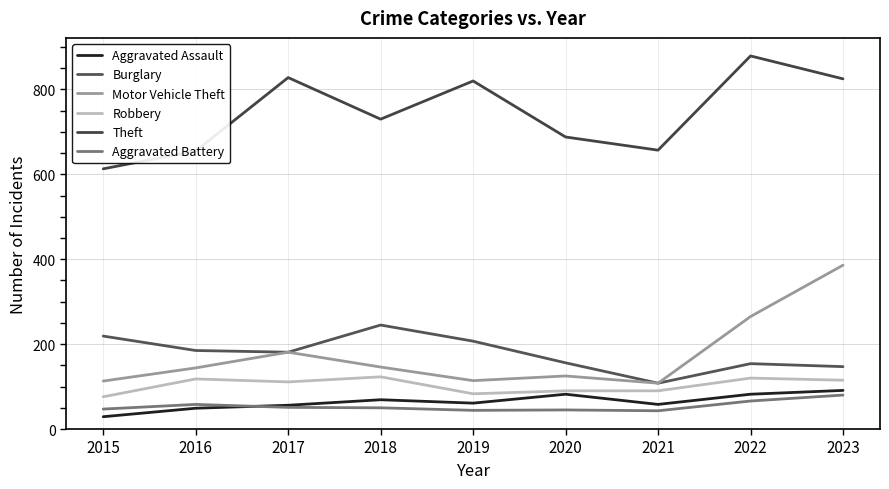

How many interior local valleys does the Theft series have?

2